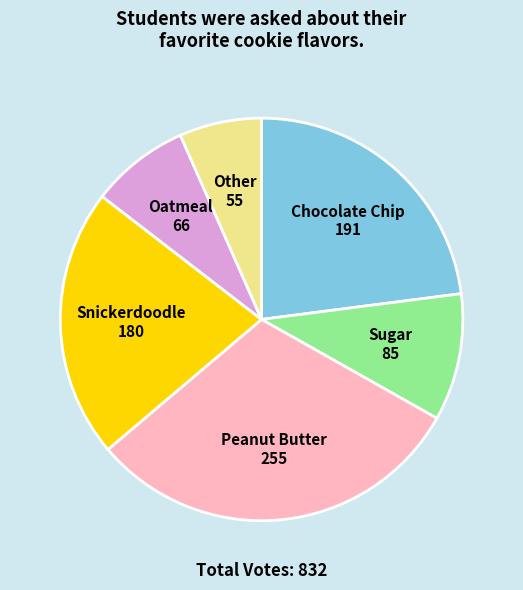

Rank the categories by value from lowest to highest.

Other, Oatmeal, Sugar, Snickerdoodle, Chocolate Chip, Peanut Butter